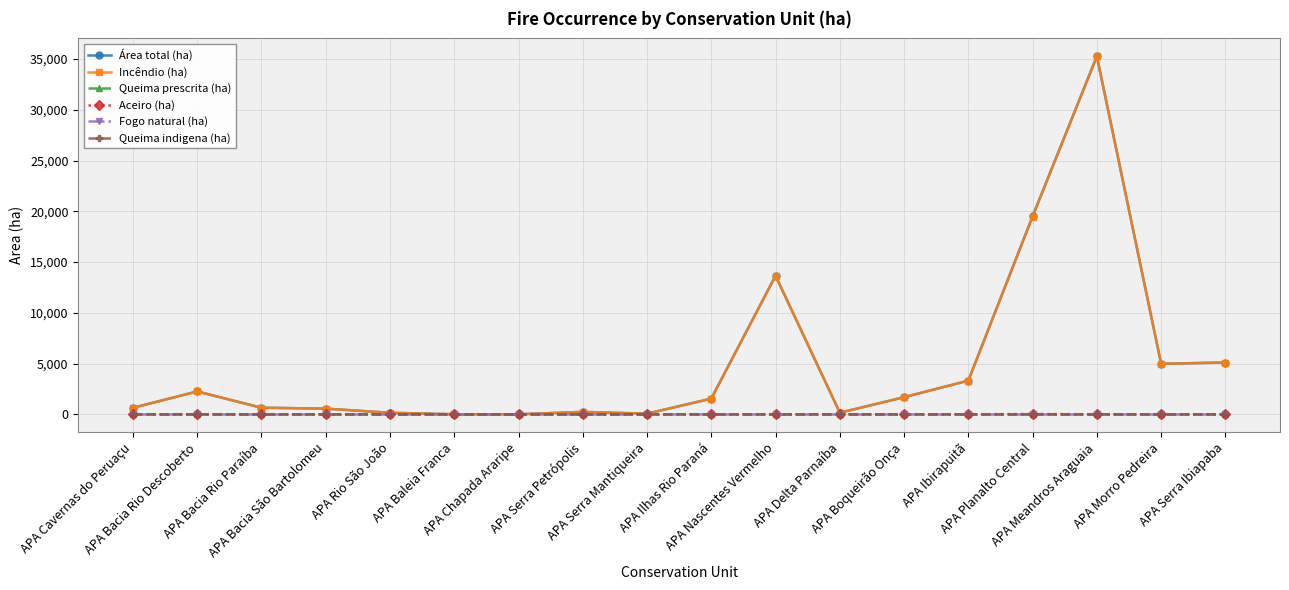

Is this an area chart (filled region under the line)?

No